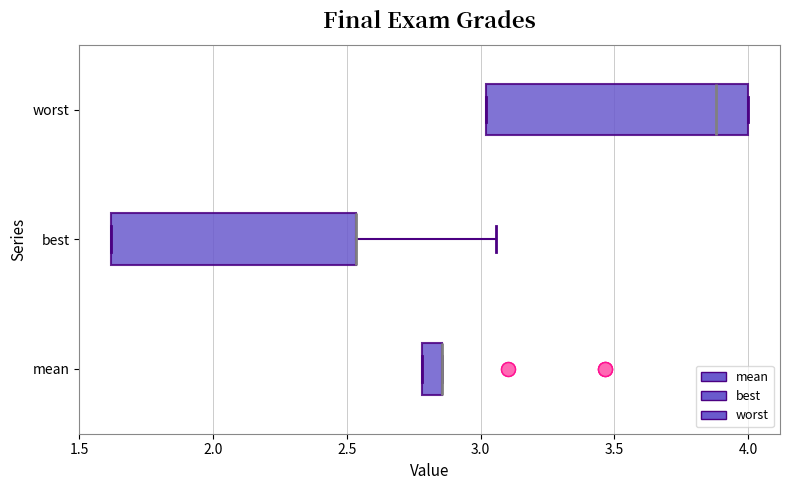

Reading bottom to top, transcribe this box plot: for each box, give where its median line is, the range the box spans, and where its two whiskers end, as read against the x-axis. The values are not printed on the chart, so give them approximately, as read against the axis.

mean: median 2.85 (drawn on the box's right edge), box 2.80 to 2.85, whiskers 2.80 to 2.85
best: median 2.55 (drawn on the box's right edge), box 1.60 to 2.55, whiskers 1.60 to 3.05
worst: median 3.90, box 3.00 to 4.00, whiskers 3.00 to 4.00